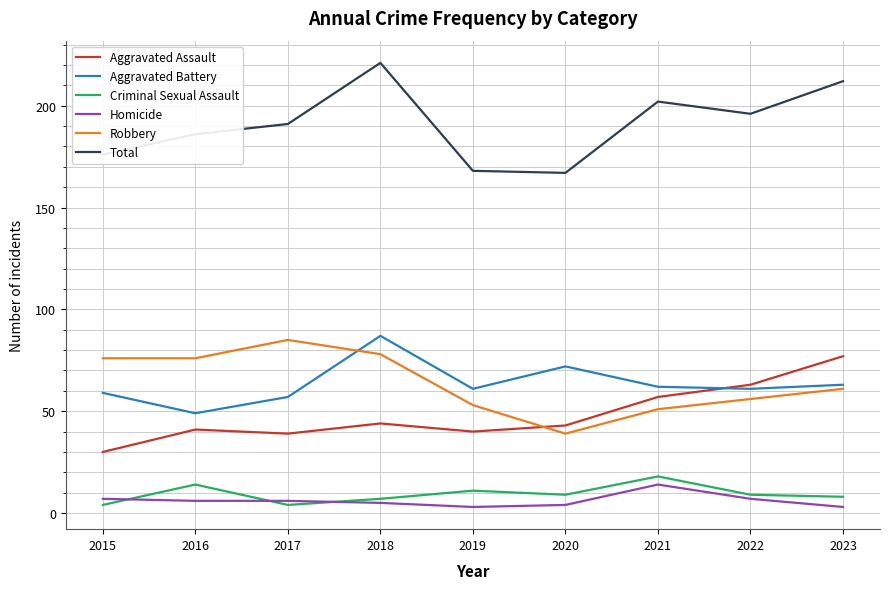

Which category has the highest value in the Aggravated Assault series?

2023